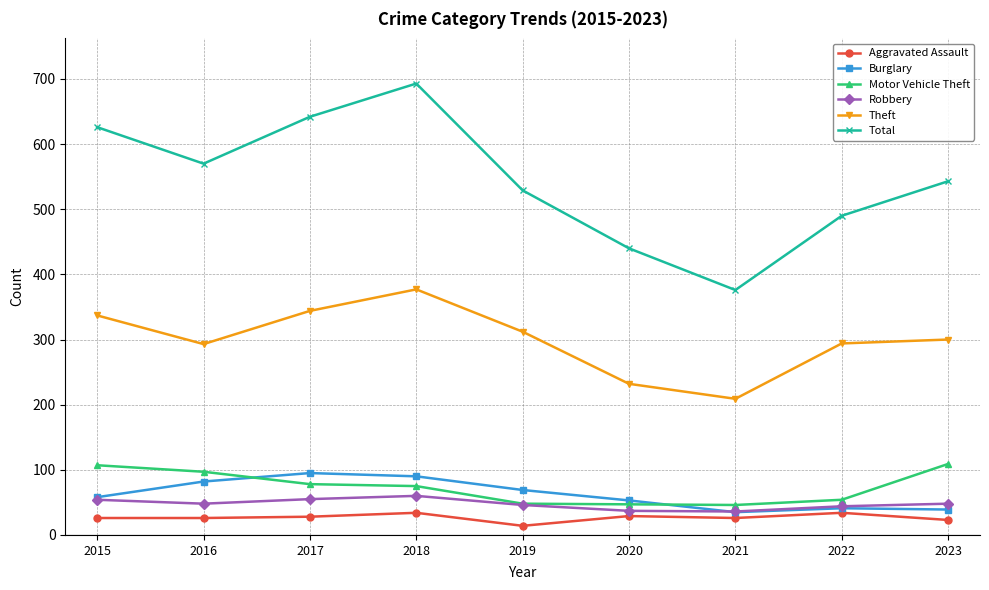

True or false: Robbery and Aggravated Assault cross at least once.

False